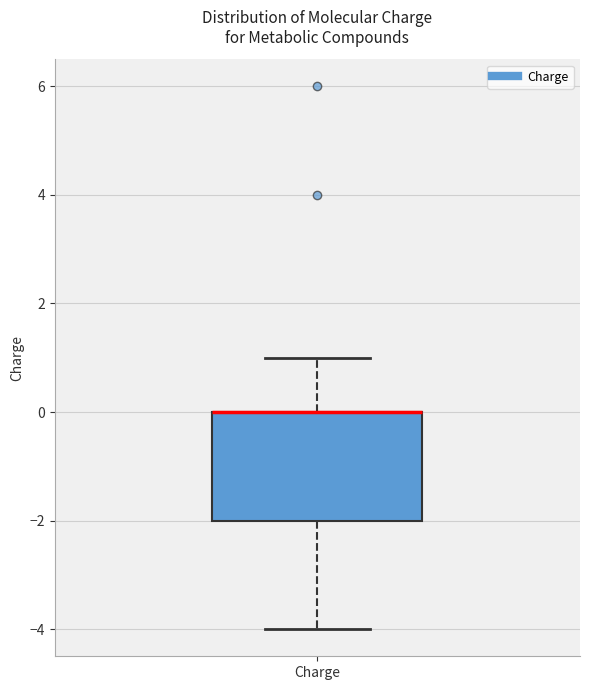

Transcribe this box plot: give where the median line is, the range the box spans, and where the two whiskers end, as read against the y-axis. The values are not printed on the chart, so give them approximately, as read against the axis.

median 0 (drawn on the box's upper edge), box -2 to 0, whiskers -4 to 1